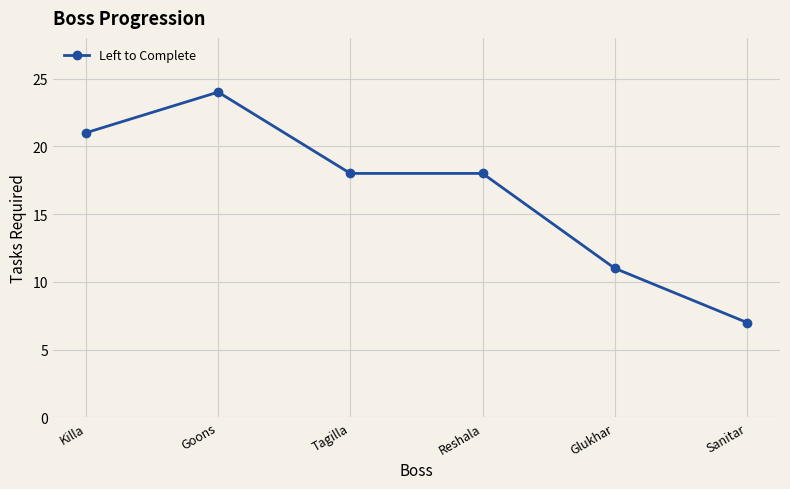

At which category does the data reach its first local peak?

Goons